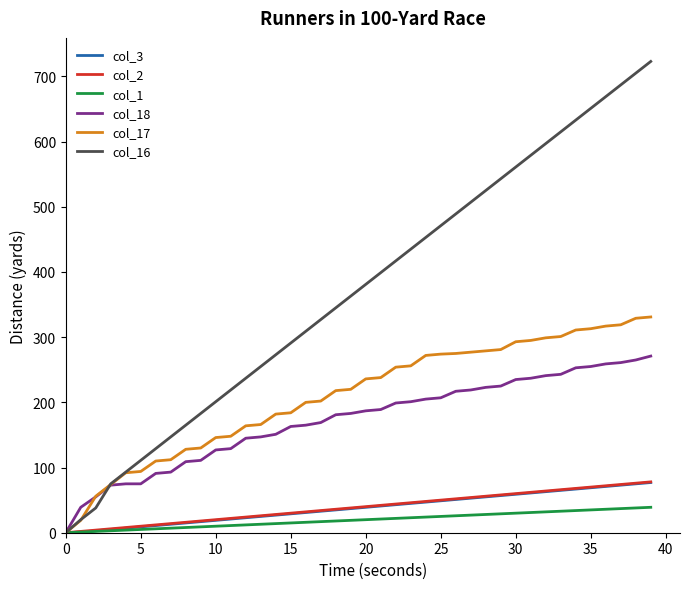

Which series has the largest range (max minus min)?

col_16